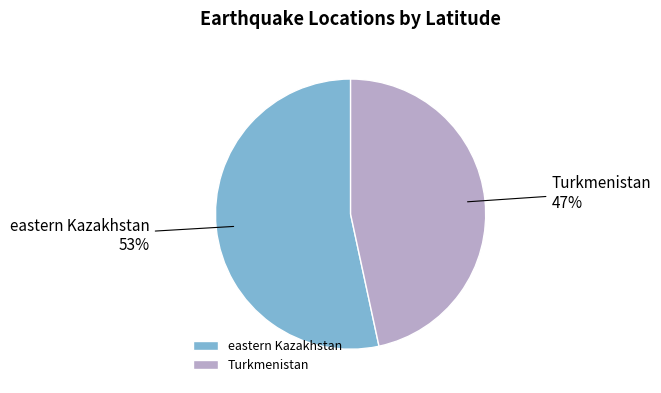

To the nearest percent, what is the average slice percentage?

50%